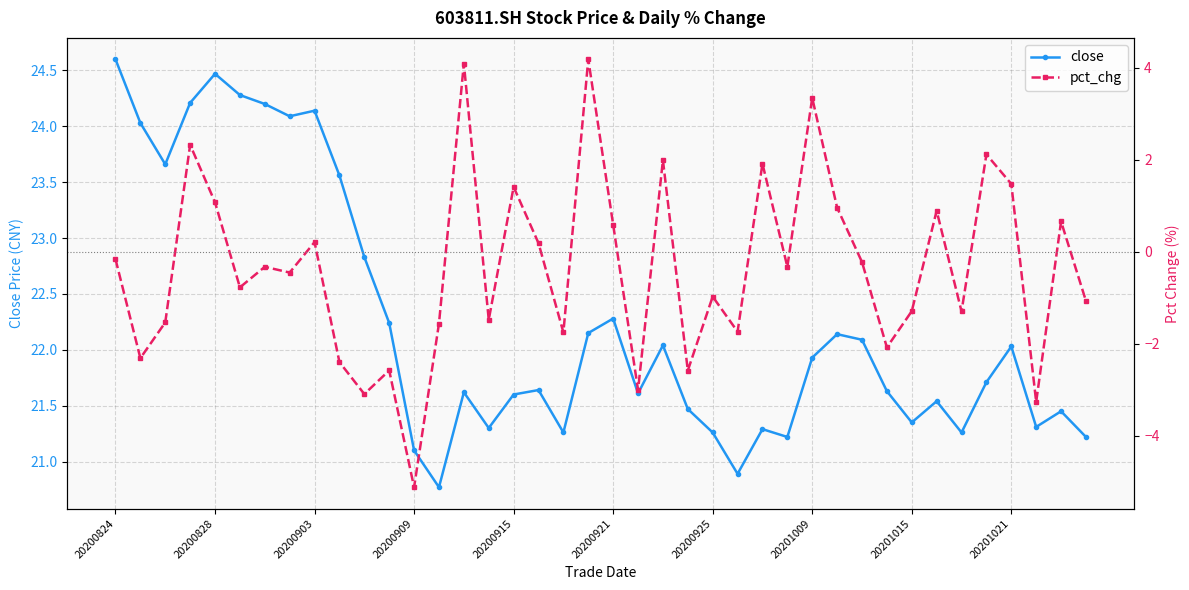

Reading right to left, list all the values displayed in this chart.

close: 21.2	21.4	21.3	22.0	21.7	21.3	21.5	21.4	21.6	22.1	22.1	21.9	21.2	21.3	20.9	21.3	21.5	22.0	21.6	22.3	22.1	21.3	21.6	21.6	21.3	21.6	20.8	21.1	22.2	22.8	23.6	24.1	24.1	24.2	24.3	24.5	24.2	23.7	24.0	24.6
pct_chg: -1.1	0.7	-3.3	1.5	2.1	-1.3	0.9	-1.3	-2.1	-0.2	1.0	3.3	-0.3	1.9	-1.7	-1.0	-2.6	2.0	-3.0	0.6	4.2	-1.8	0.2	1.4	-1.5	4.1	-1.6	-5.1	-2.6	-3.1	-2.4	0.2	-0.5	-0.3	-0.8	1.1	2.3	-1.5	-2.3	-0.2